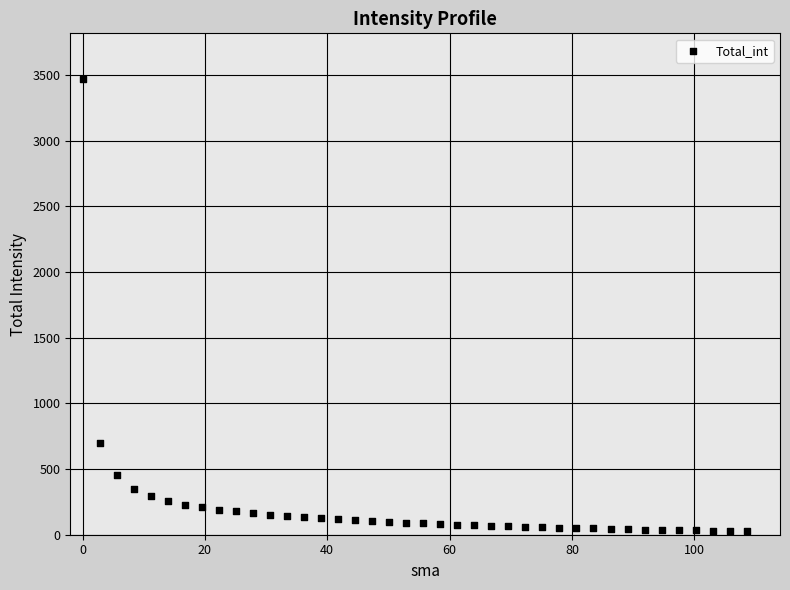

What is the range of X values (max minus min)?

108.6